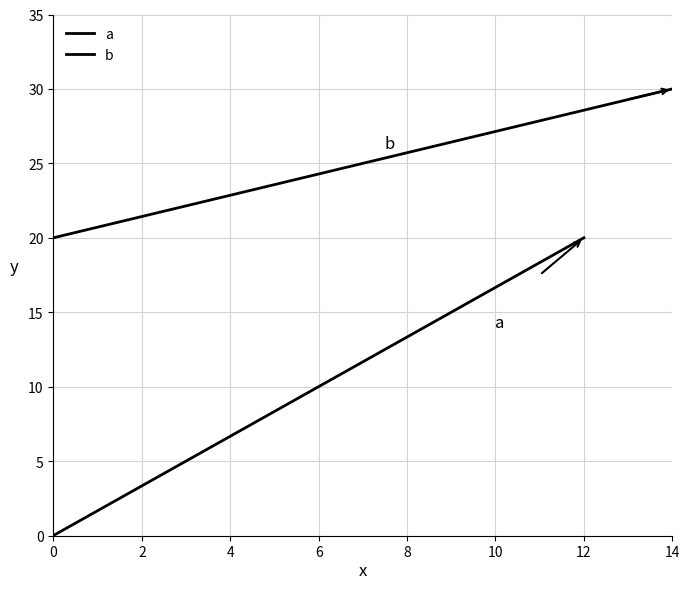

What is the greatest value displayed?

30